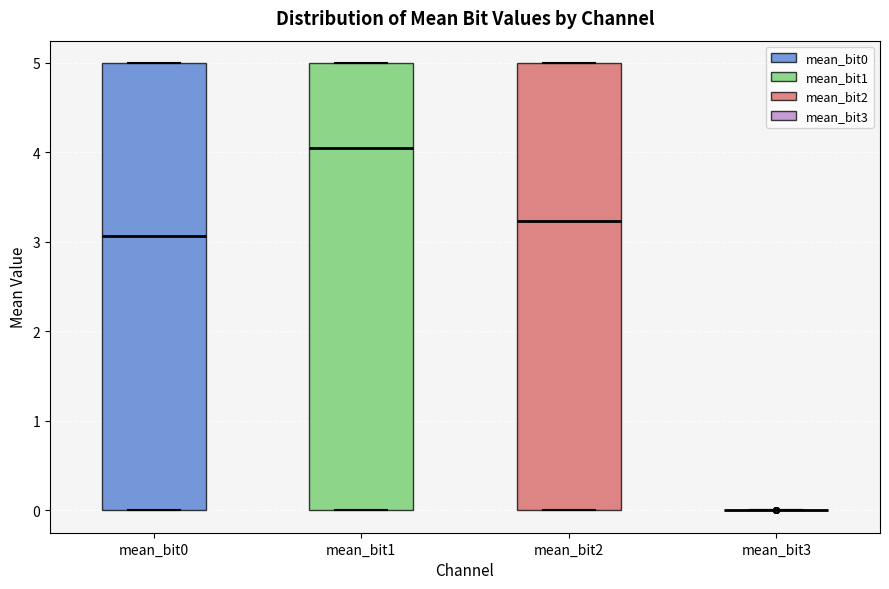

Reading left to right, transcribe this box plot: for each box, give where its median line is, the range the box spans, and where its two whiskers end, as read against the y-axis. The values are not printed on the chart, so give them approximately, as read against the axis.

mean_bit0: median 3.1, box 0.0 to 5.0, whiskers 0.0 to 5.0
mean_bit1: median 4.0, box 0.0 to 5.0, whiskers 0.0 to 5.0
mean_bit2: median 3.2, box 0.0 to 5.0, whiskers 0.0 to 5.0
mean_bit3: box collapsed to a line at 0.0, whiskers 0.0 to 0.0